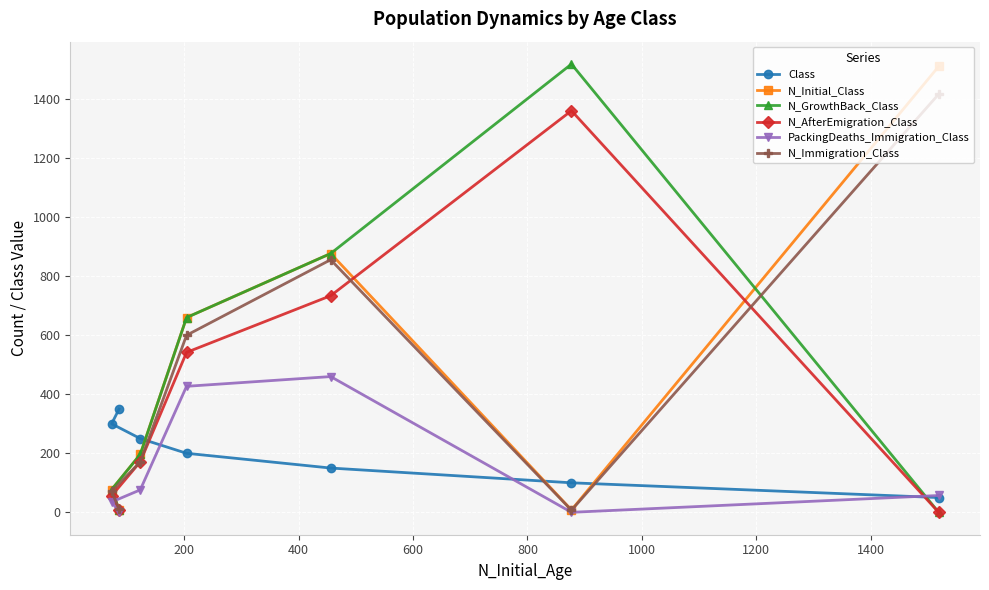

What is the maximum value for Class?

350